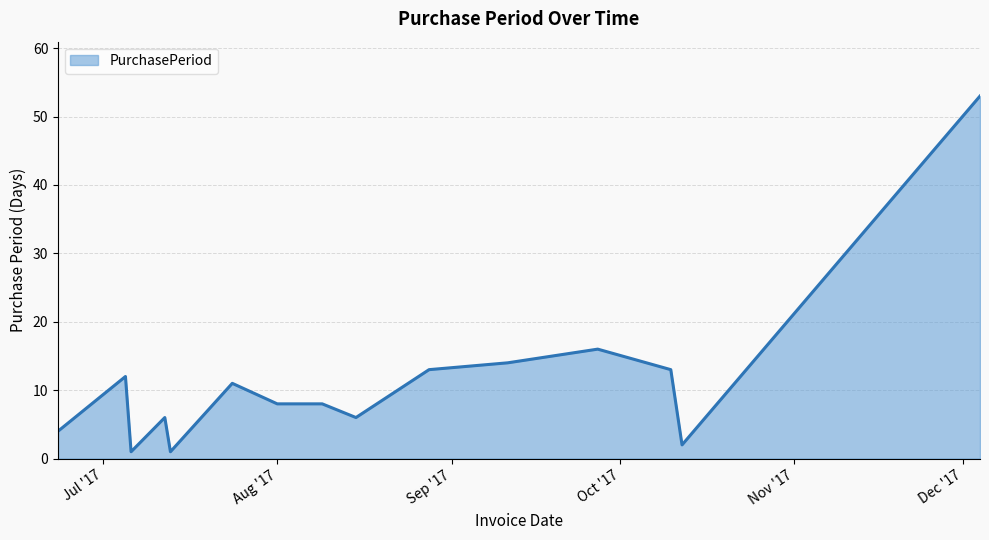

What is the difference between the maximum and minimum values?

52